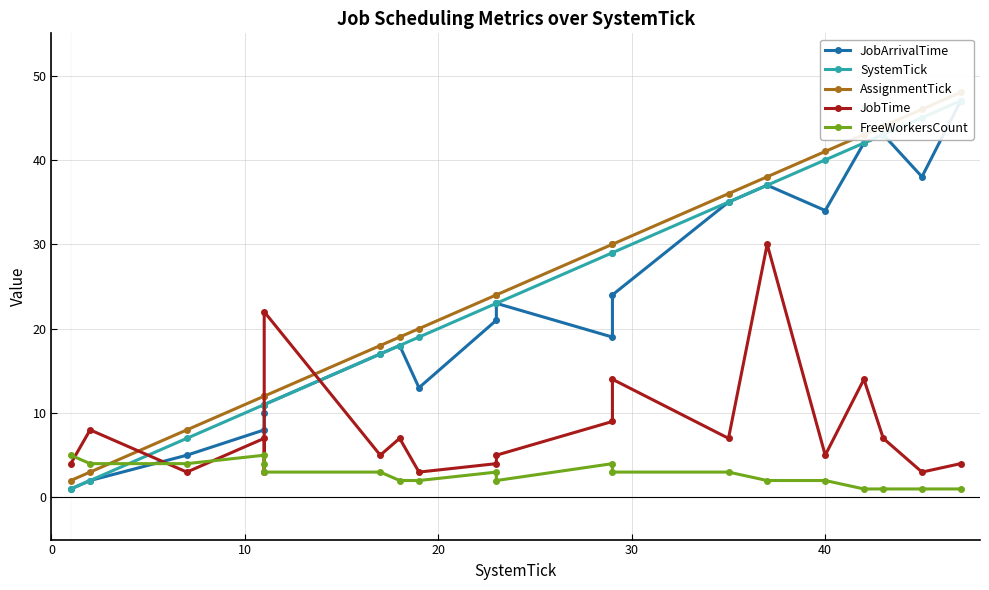

Reading right to left, extract all data points from this chart.

JobArrivalTime: 47	38	43	42	34	37	35	24	19	23	21	13	18	17	11	10	8	5	2	1
SystemTick: 47	45	43	42	40	37	35	29	29	23	23	19	18	17	11	11	11	7	2	1
AssignmentTick: 48	46	44	43	41	38	36	30	30	24	24	20	19	18	12	12	12	8	3	2
JobTime: 4	3	7	14	5	30	7	14	9	5	4	3	7	5	22	3	7	3	8	4
FreeWorkersCount: 1	1	1	1	2	2	3	3	4	2	3	2	2	3	3	4	5	4	4	5